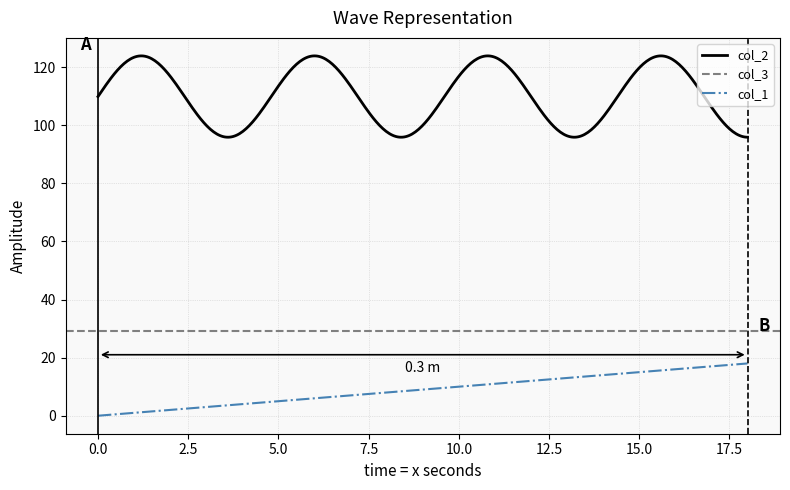

How many distinct data groups are displayed?

3